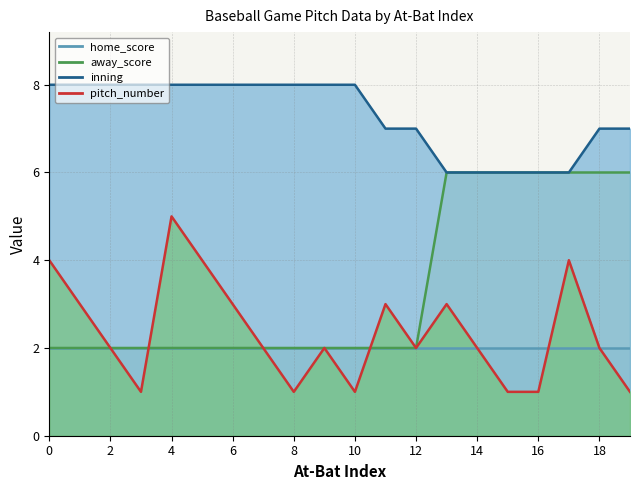

Does the chart display data point markers on the line(s)?

No